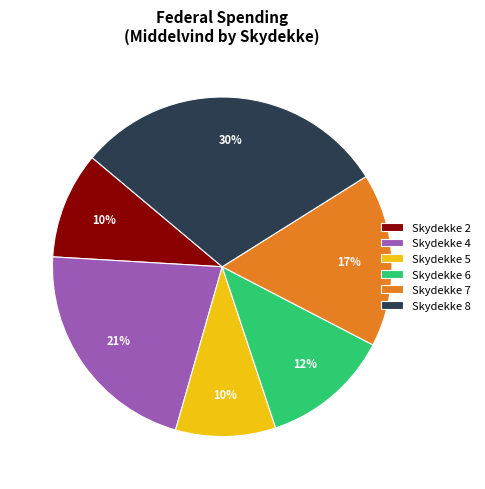

True or false: Skydekke 2 accounts for 19% of the total.

False